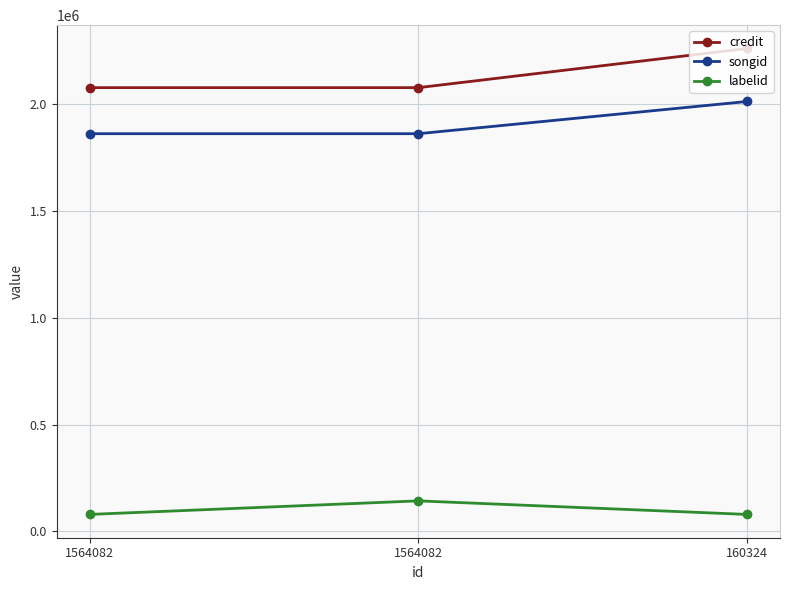

Is this an area chart (filled region under the line)?

No